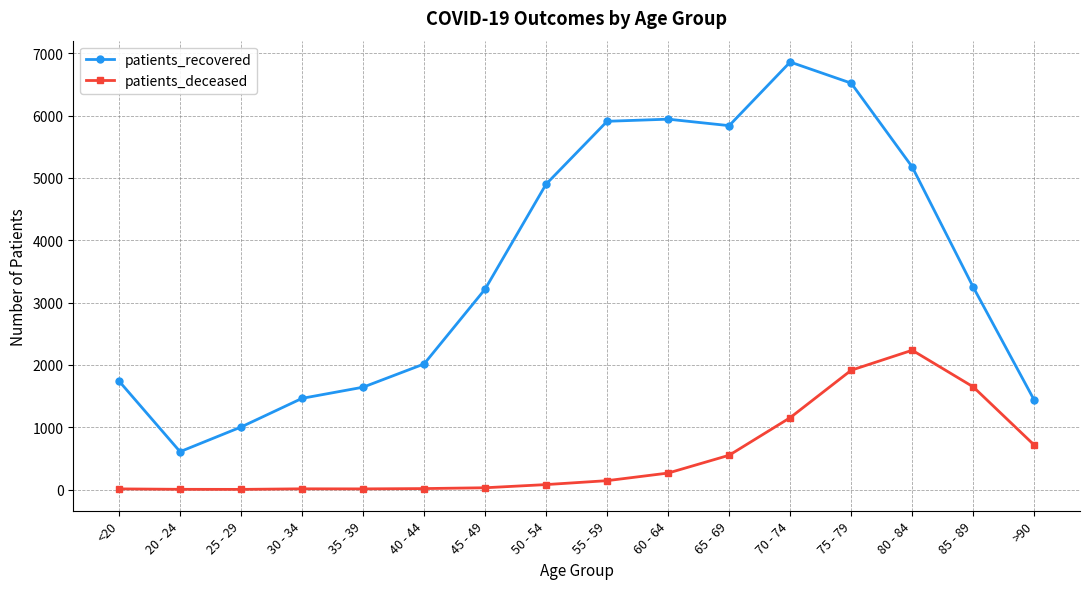

At which category does the chart reach its peak across all series?

70 - 74